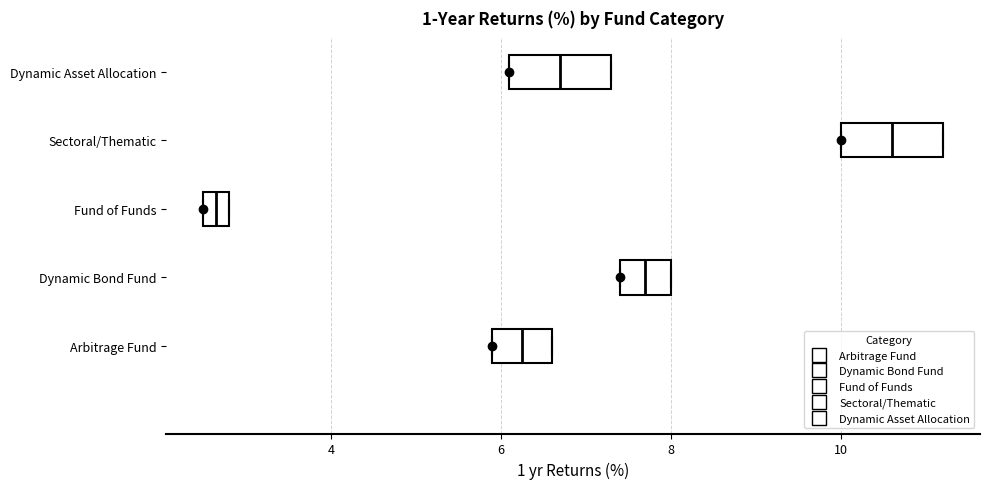

Which box's median line is the furthest to the right?

Sectoral/Thematic